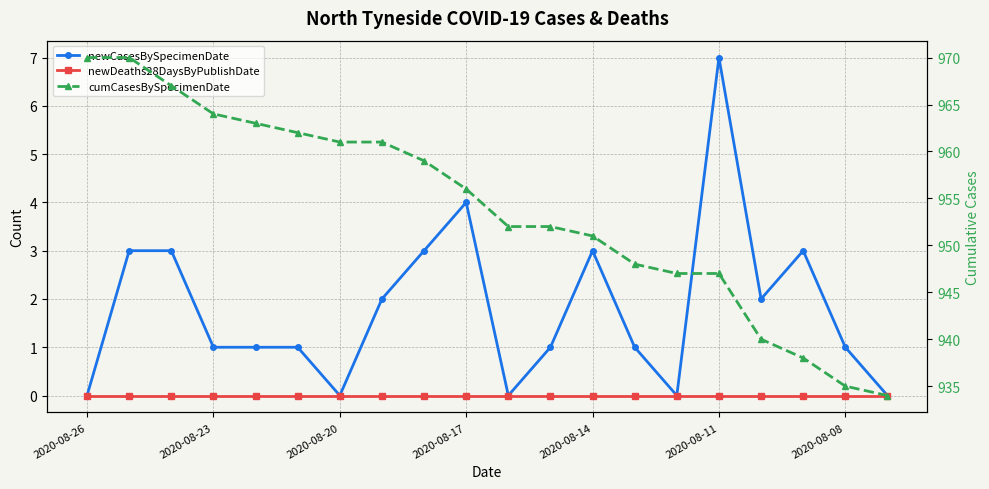

What is the difference between the highest and lowest values at 8?

959